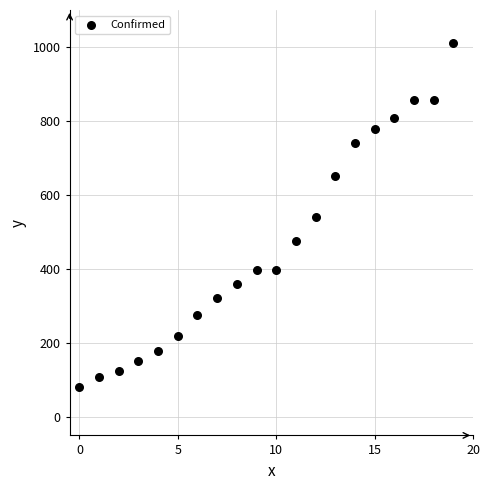

What is the range of Y values (max minus min)?

931